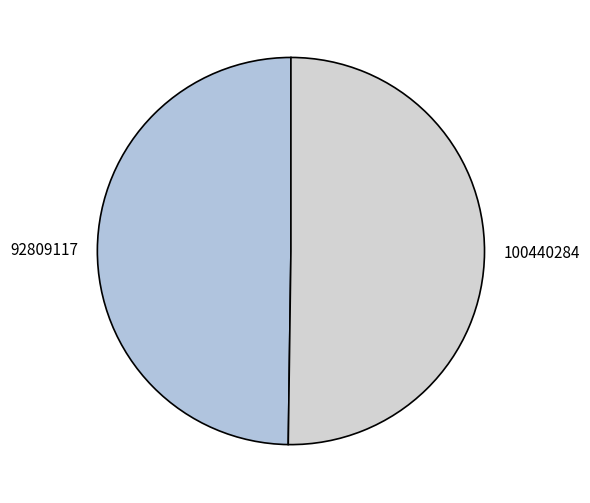

Approximately how many times larger is the value at 92809117 compared to 100440284?

1.0